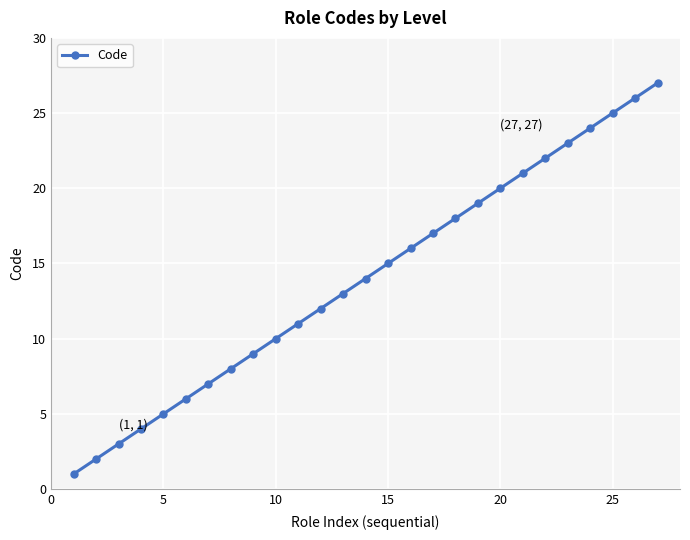

True or false: the data has more than 1 interior local peaks.

False